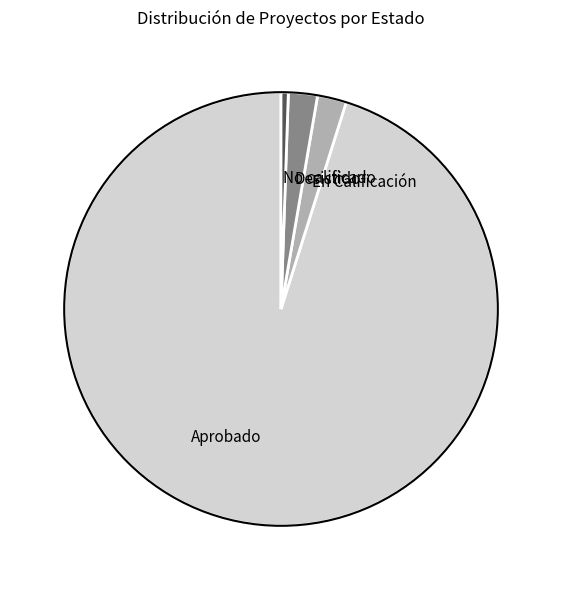

Which slice is the largest?

Aprobado